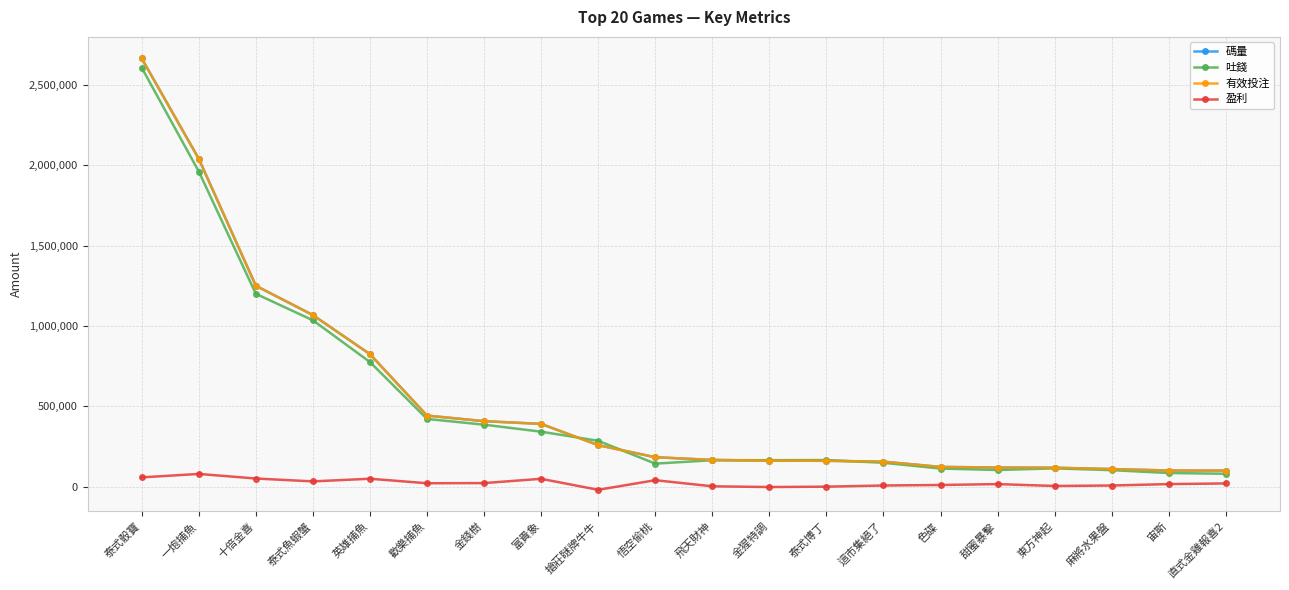

What is the approximate value of 盈利 at 悟空偷桃?

39869.4